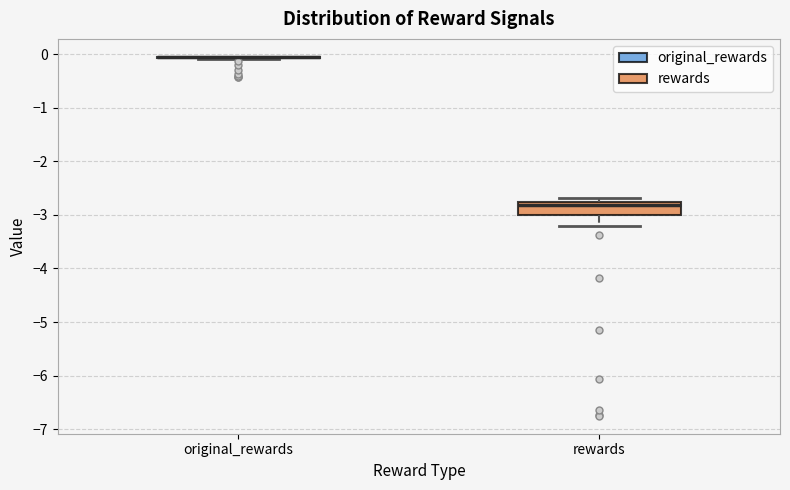

Reading left to right, read every box against the y-axis: the position of its median line, the range the box covers, and the ends of its whiskers. The values are not printed on the chart, so give them approximately, as read against the axis.

original_rewards: box collapsed to a line at -0.1, whiskers -0.1 to 0.0
rewards: median -2.8 (just below the box's upper edge), box -3.0 to -2.8, whiskers -3.2 to -2.7